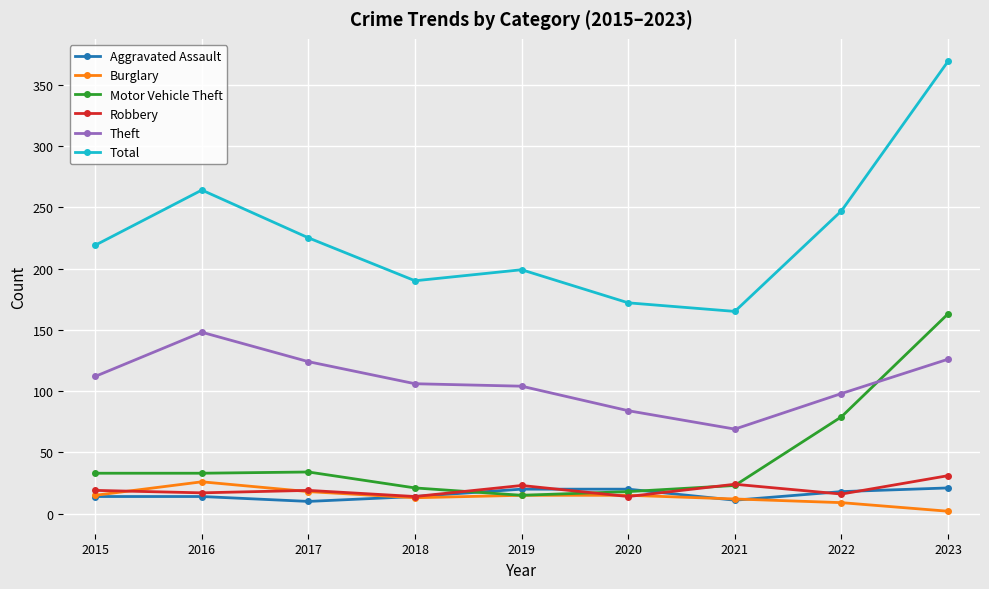

What is the value of the Theft point at the 7th from the left?

69